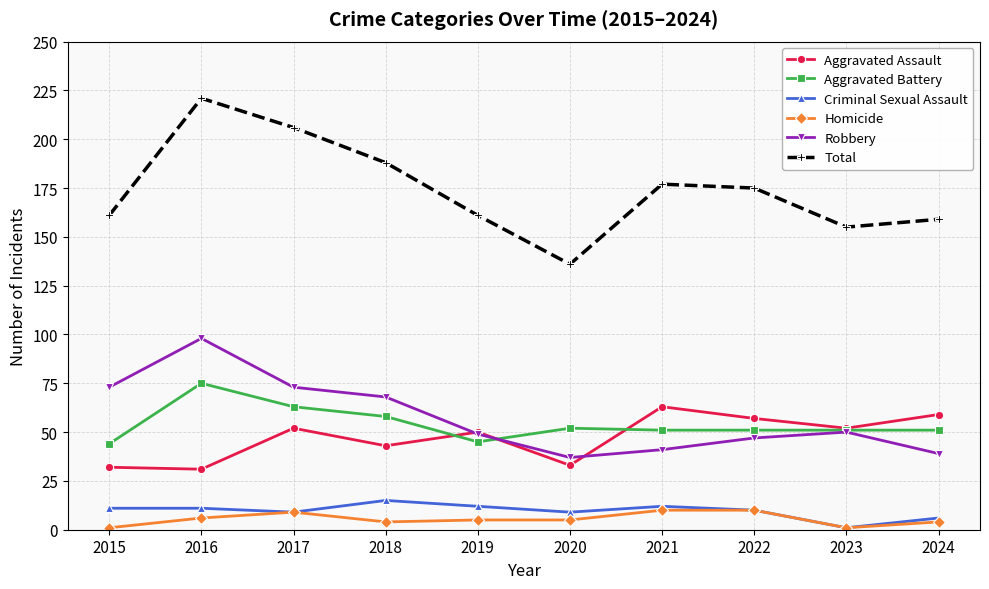

Is the value of Criminal Sexual Assault at 2023 greater than the value of Aggravated Assault at 2022?

No